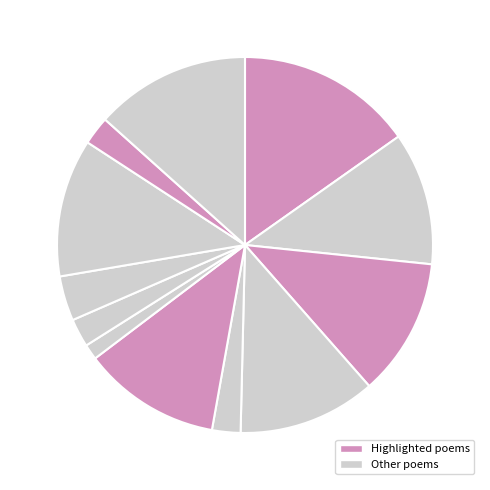

How many segments does this pie chart have?

12